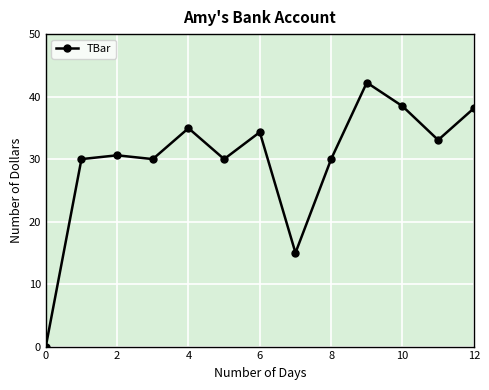

What is the value of the 4th point from the left?

30.0